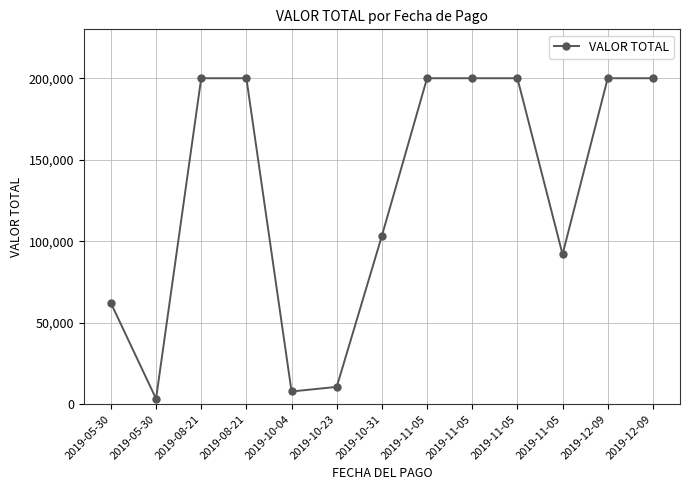

How many values are below 200000?

6